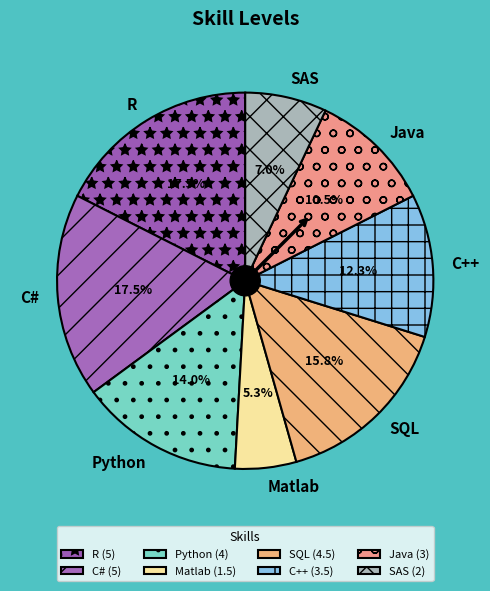

Combined, do Python and Java account for over 50%?

No